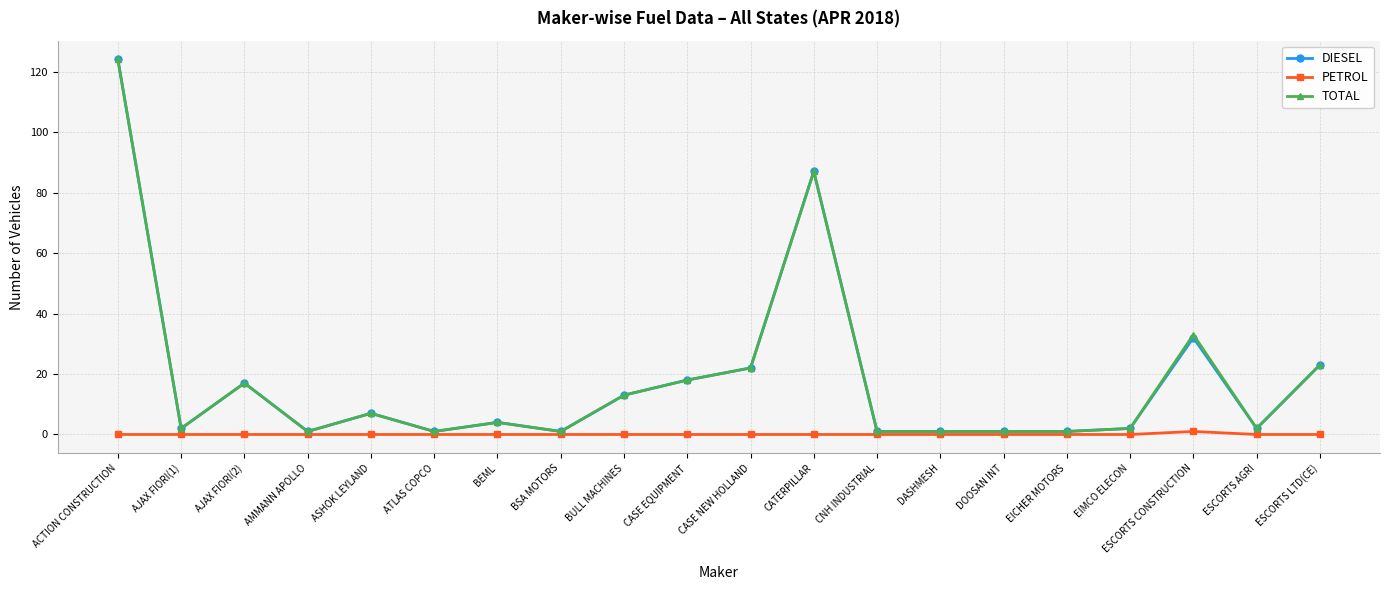

How many categories are shown in the chart?

20